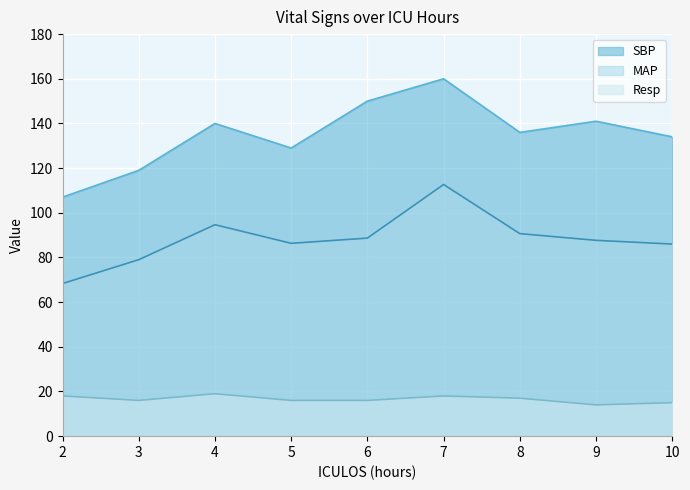

At which category does the chart reach its minimum across all series?

9